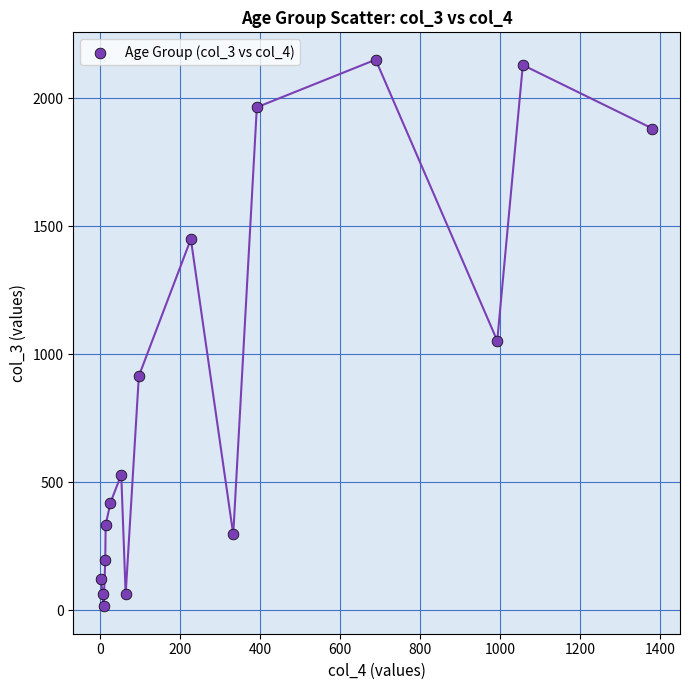

What Y value in the scatter plot is closest to 1083?

1053